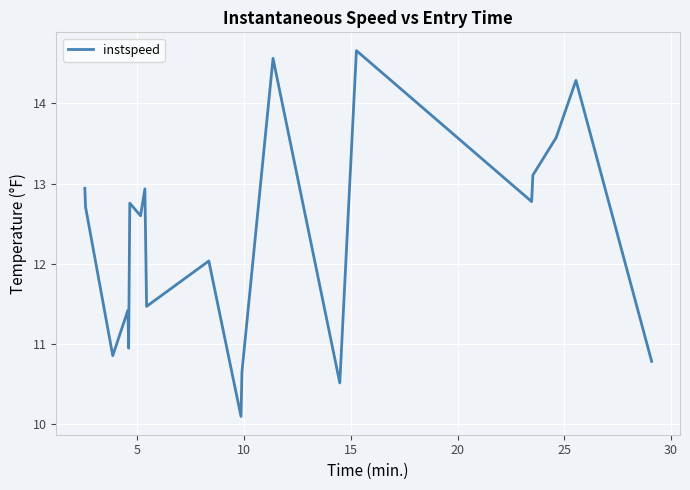

How many distinct data groups are displayed?

1